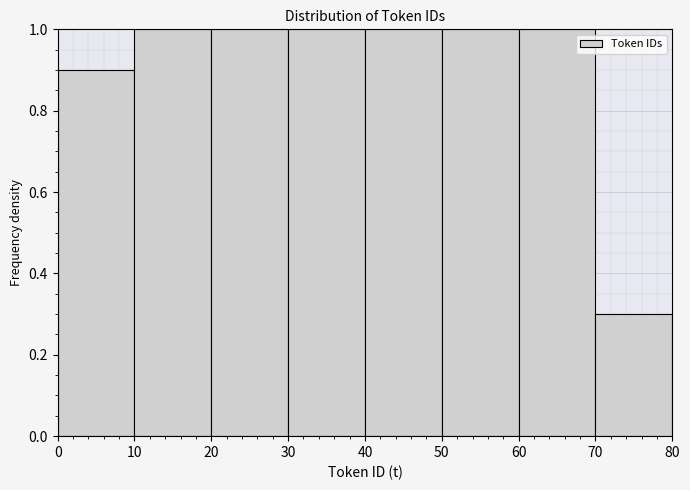

How tall is the bar that spans 60 to 70 on the x-axis? The values are not printed on the chart, so give them approximately, as read against the axis.

1.0